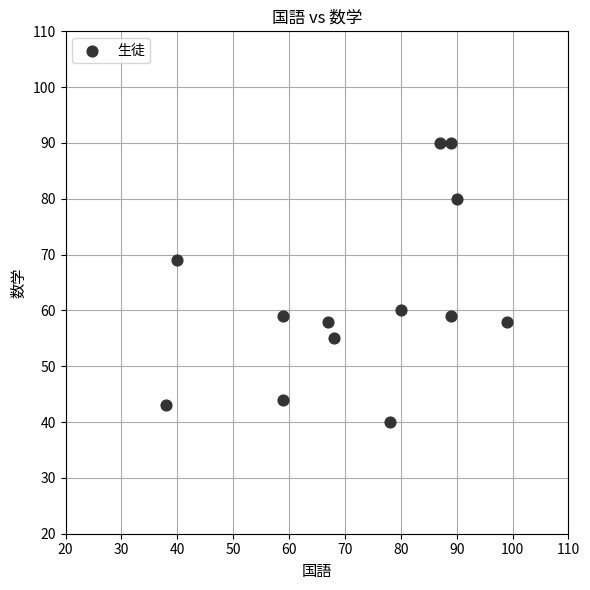

What Y value in the scatter plot is closest to 65?

69